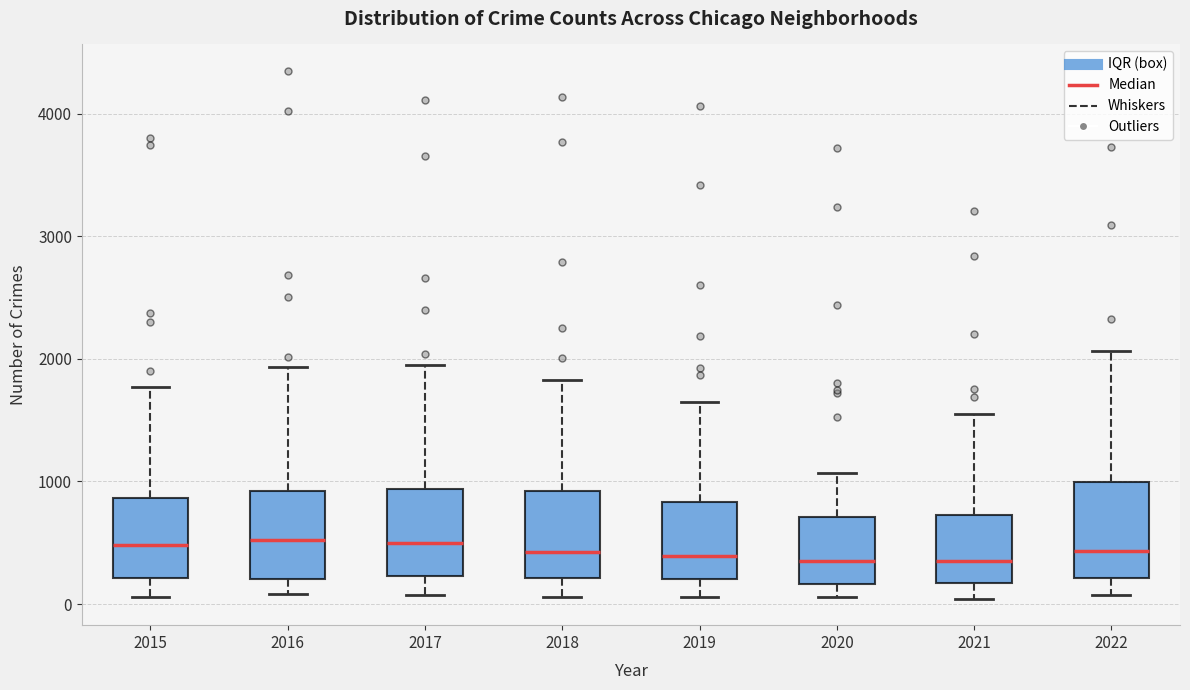

Reading left to right, transcribe this box plot: for each box, give where its median line is, the range the box spans, and where its two whiskers end, as read against the y-axis. The values are not printed on the chart, so give them approximately, as read against the axis.

2015: median 500, box 200 to 900, whiskers 100 to 1800
2016: median 500, box 200 to 900, whiskers 100 to 1900
2017: median 500, box 200 to 900, whiskers 100 to 2000
2018: median 400, box 200 to 900, whiskers 100 to 1800
2019: median 400, box 200 to 800, whiskers 100 to 1600
2020: median 300, box 200 to 700, whiskers 100 to 1100
2021: median 400, box 200 to 700, whiskers 0 to 1500
2022: median 400, box 200 to 1000, whiskers 100 to 2100